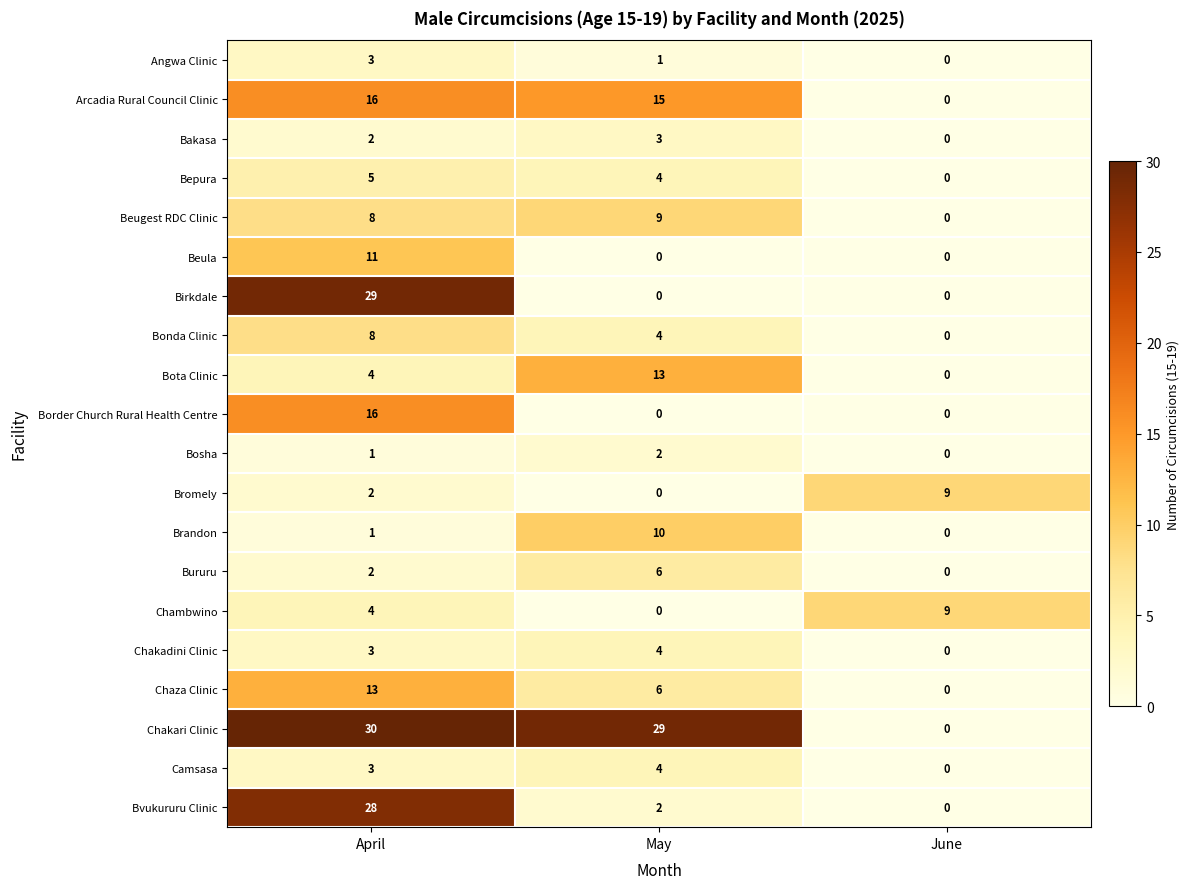

True or false: Angwa Clinic has a value of 2 at April.

False